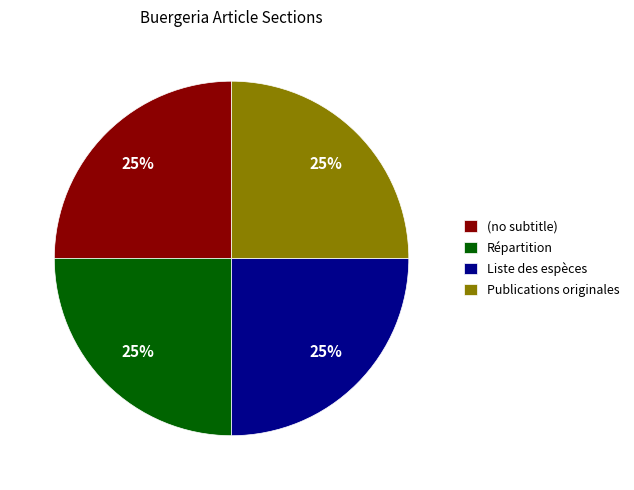

What percentage is the Répartition slice, to the nearest percent?

25%